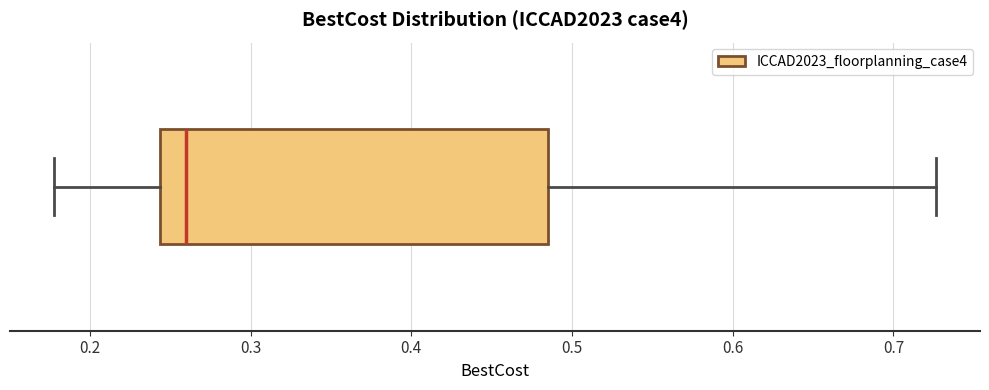

Transcribe this box plot: give where the median line is, the range the box spans, and where the two whiskers end, as read against the x-axis. The values are not printed on the chart, so give them approximately, as read against the axis.

median 0.26, box 0.24 to 0.49, whiskers 0.18 to 0.73